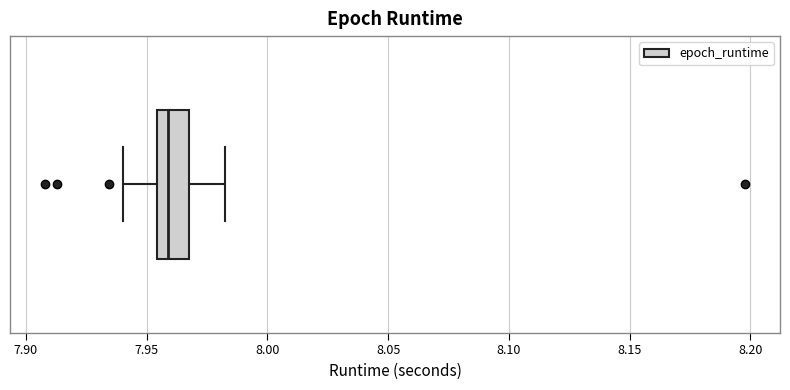

Where is the left edge of the box on the x-axis? The values are not printed on the chart, so give them approximately, as read against the axis.

7.955